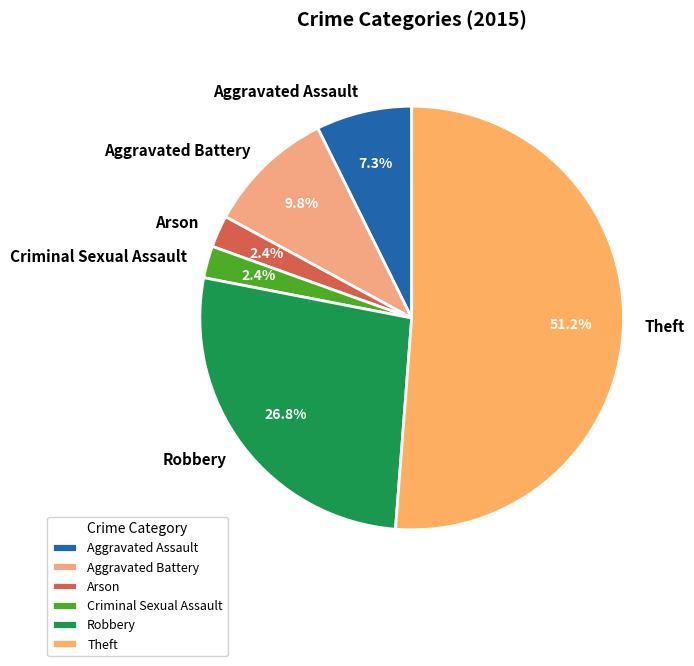

To the nearest percent, what portion does Aggravated Assault represent?

7%